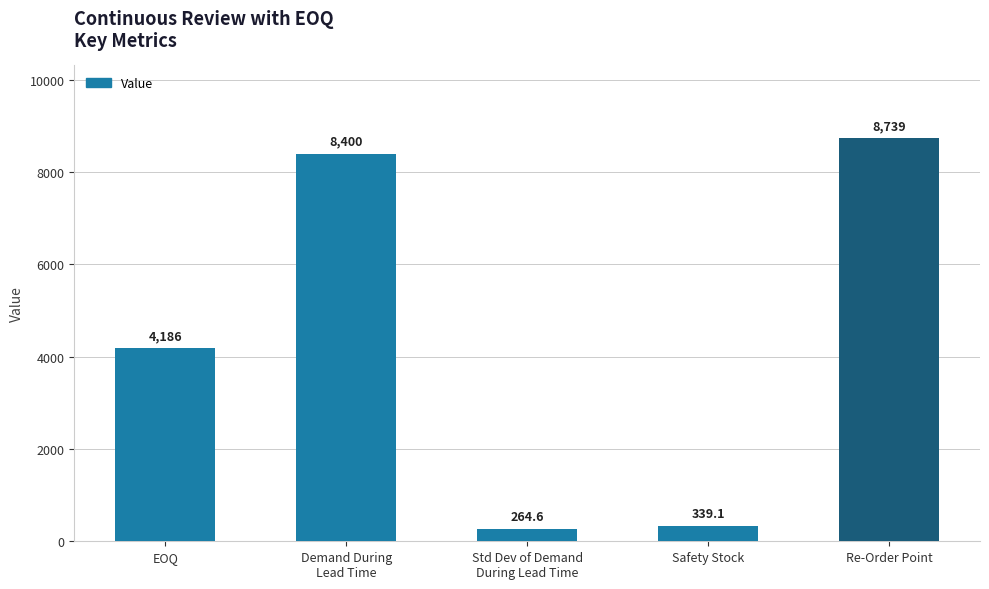

At which label does the data first exceed 4185?

EOQ